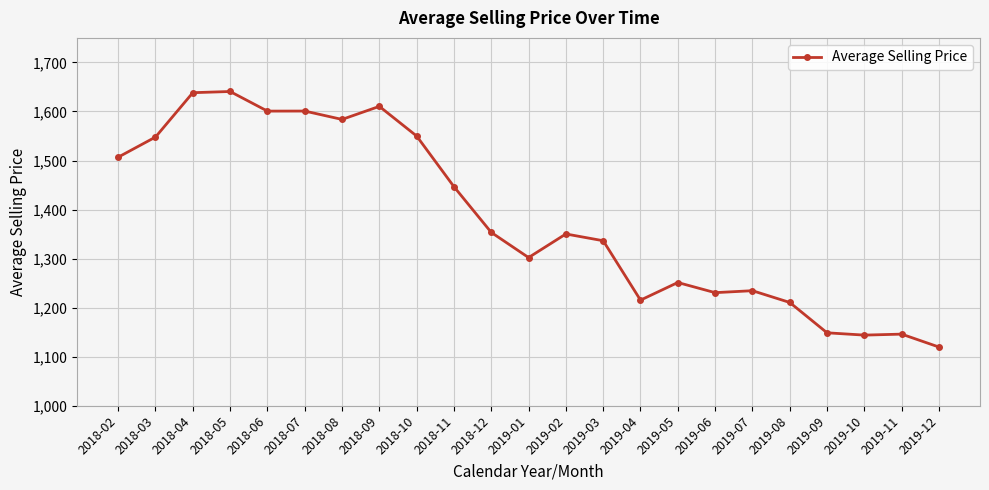

What is the greatest value displayed?

1640.7